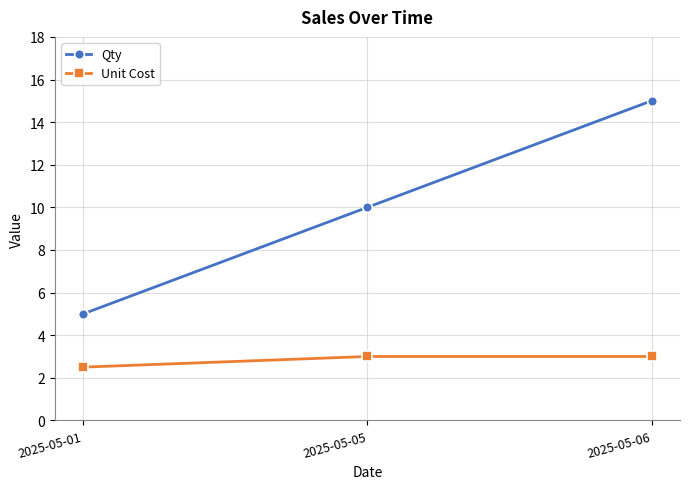

At how many categories does at least one series exceed 4?

3